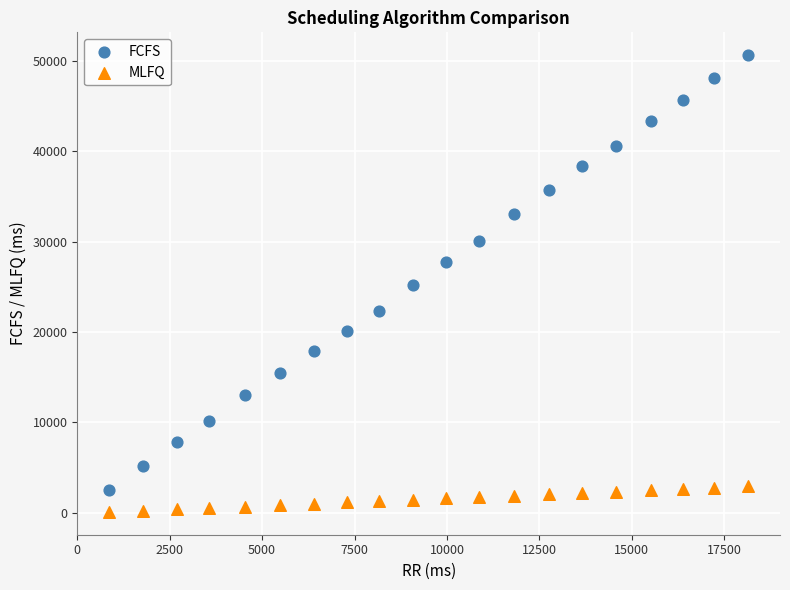

Across all data points, what is the range of X values (max minus min)?

17281